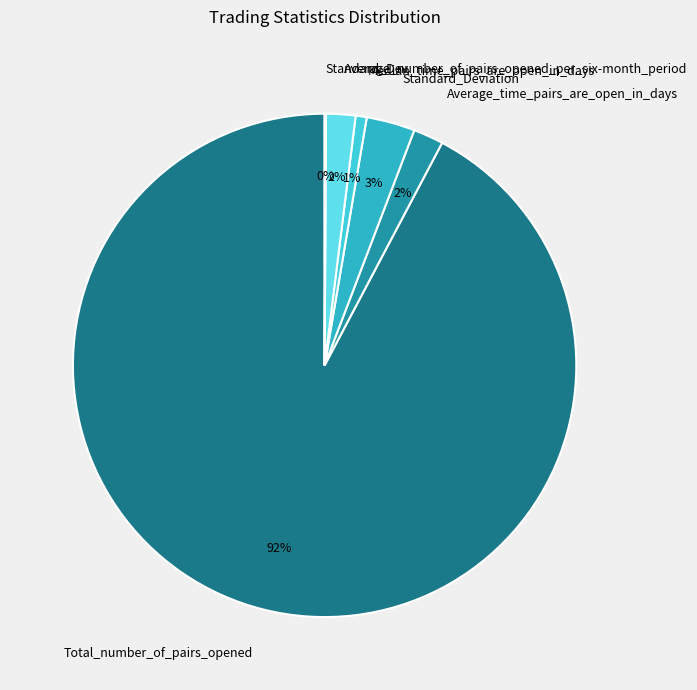

Is it true that Average_time_pairs_are_open_in_days is 2% of the pie?

True